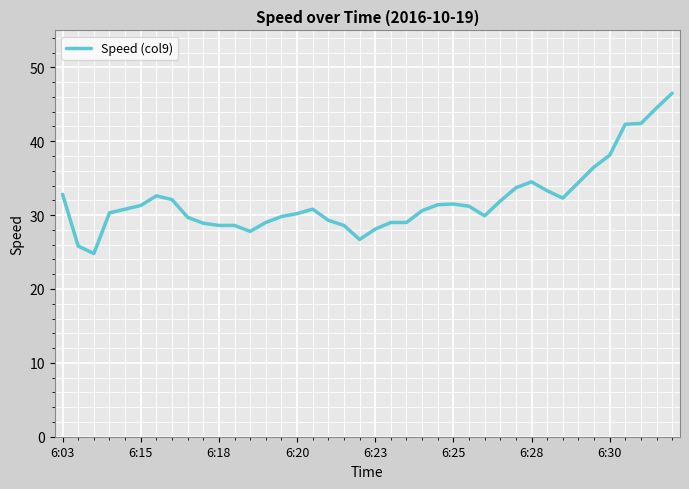

What is the average value?

32.0